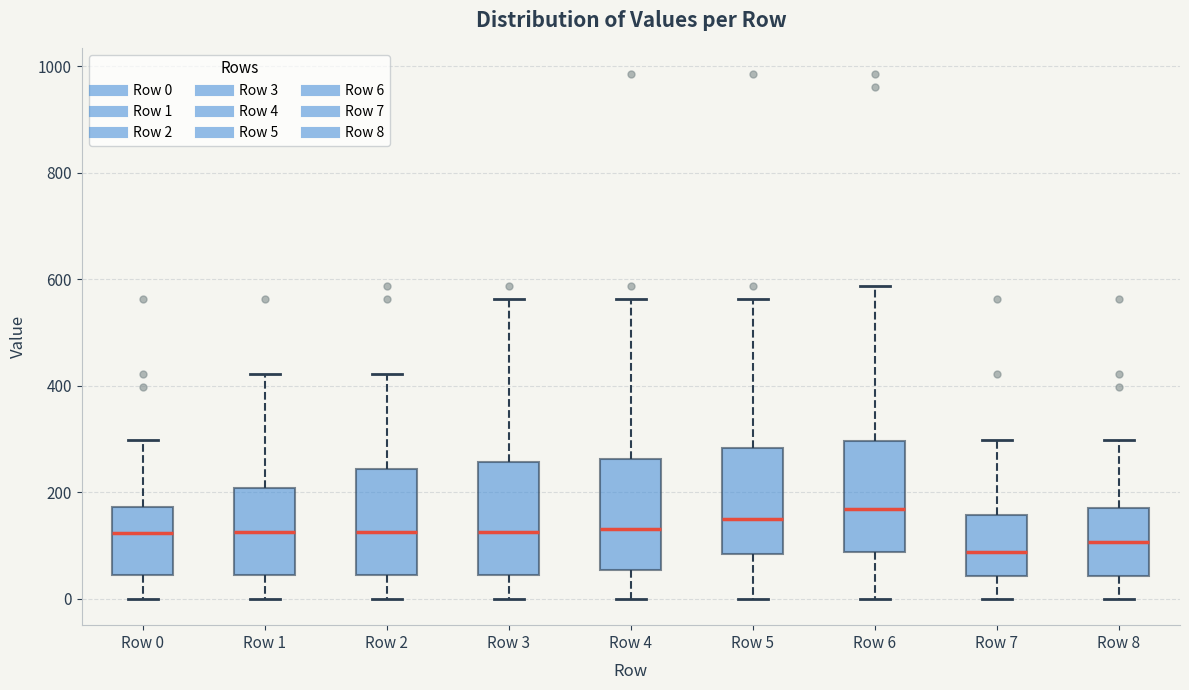

Where is the upper edge of the box for Row 8 on the y-axis? The values are not printed on the chart, so give them approximately, as read against the axis.

180